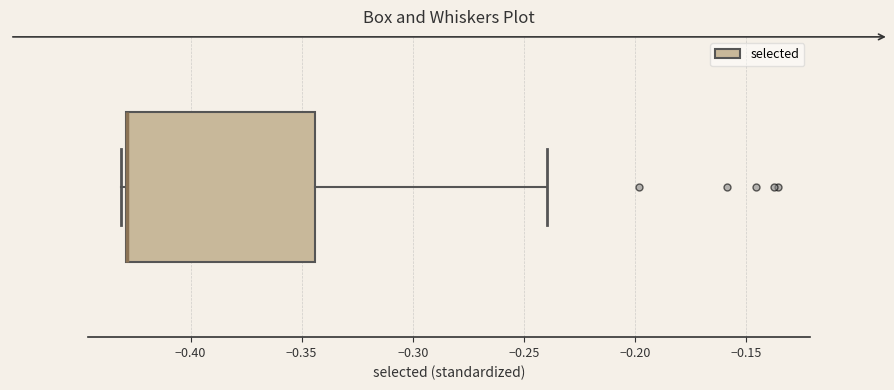

Where is the right edge of the box on the x-axis? The values are not printed on the chart, so give them approximately, as read against the axis.

-0.345